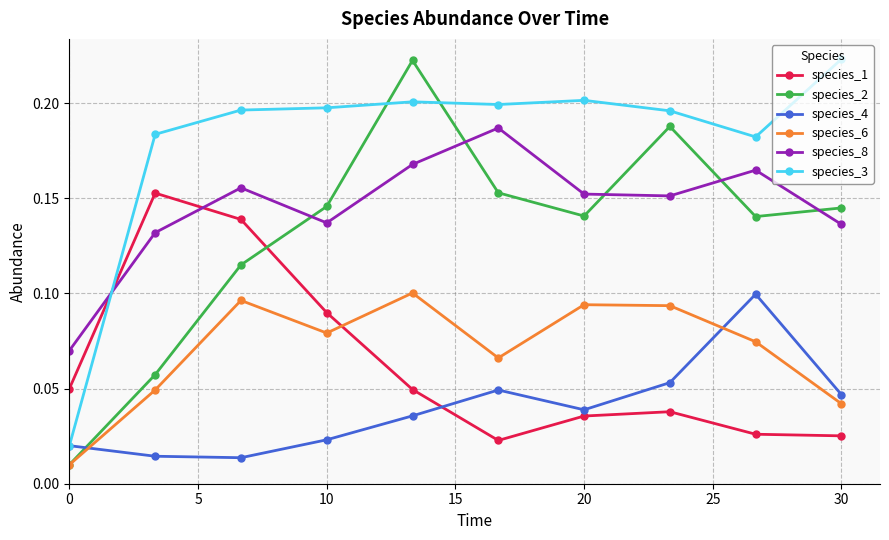

Which series ends up on top after the final intersection of species_3 and species_1?

species_3